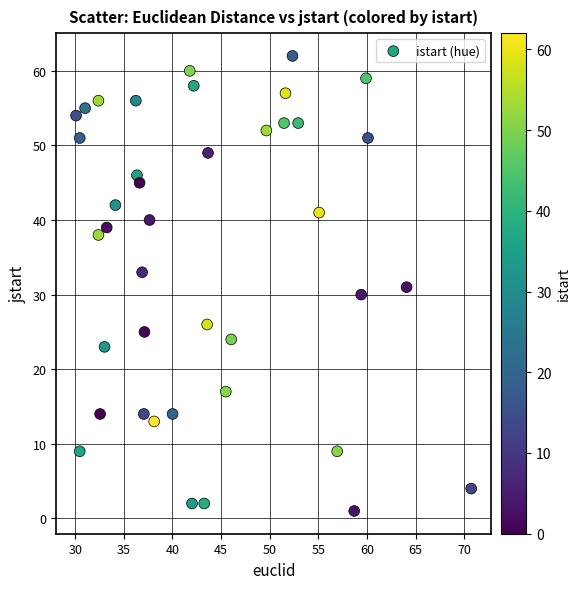

What is the range of Y values (max minus min)?

61